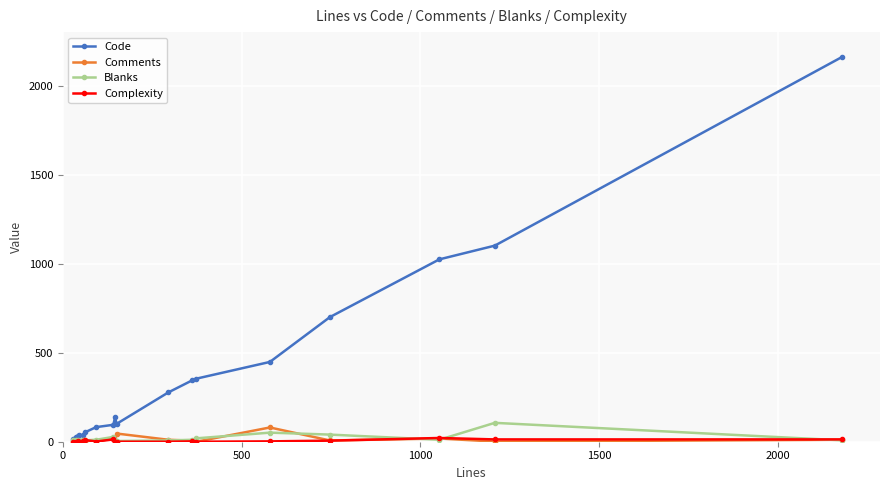

True or false: Comments has more than 2 points higher than both neighbors.

True